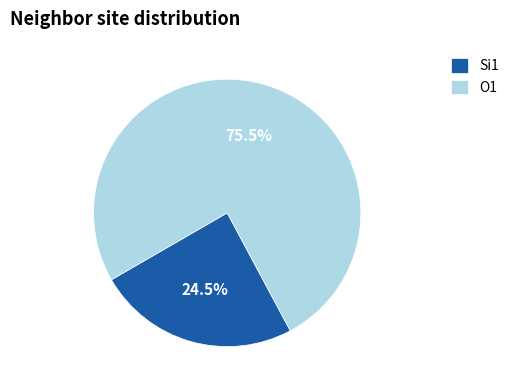

How many slices are in this pie chart?

2